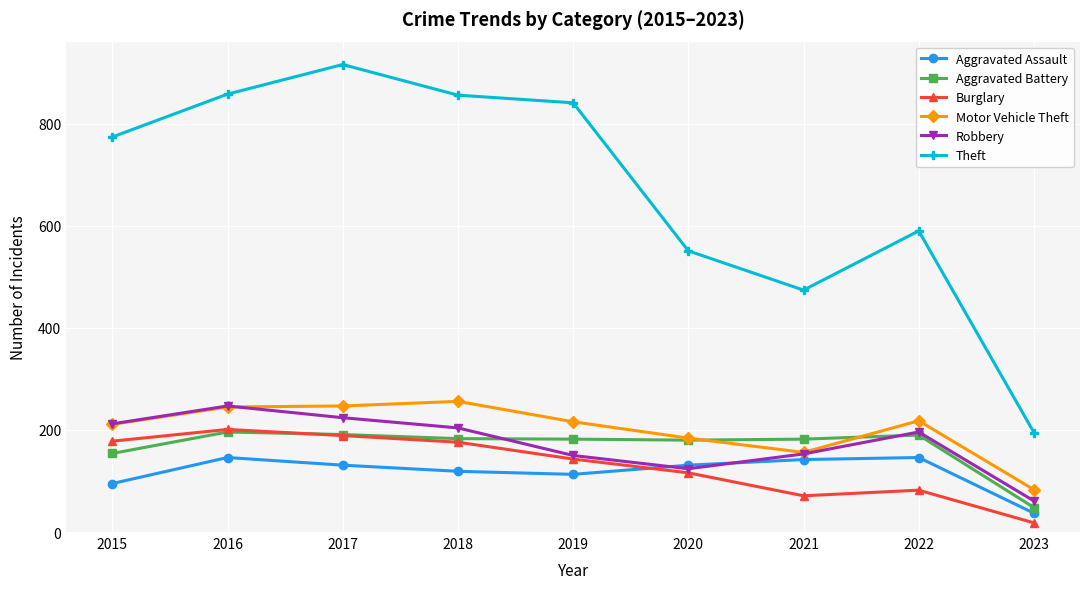

What is the total value across all series at 2023?

442